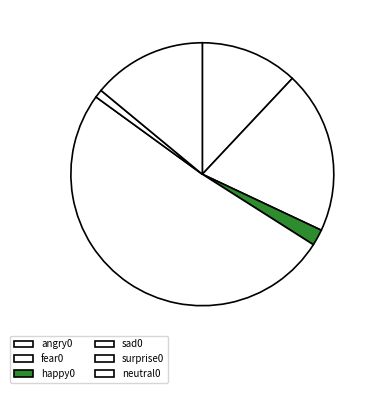

What is the largest slice in the pie chart?

sad0